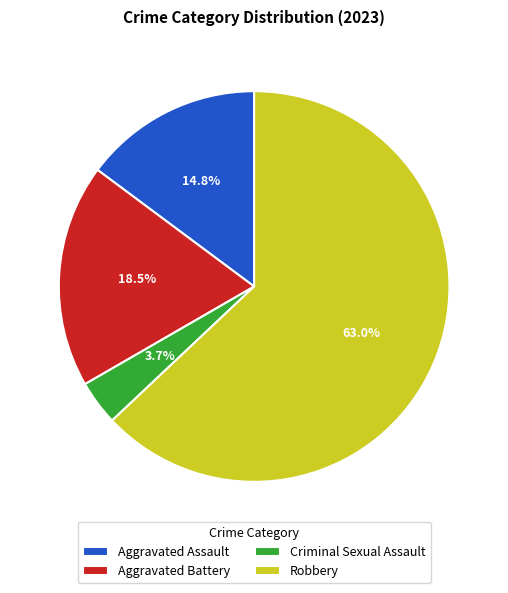

How many slices are in this pie chart?

4